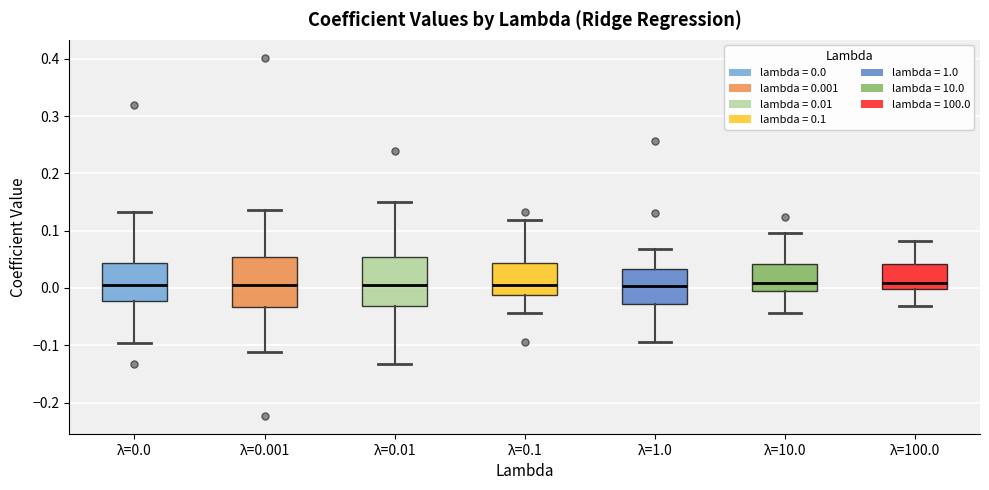

Reading left to right, read every box against the y-axis: the position of its median line, the range the box covers, and the ends of its whiskers. The values are not printed on the chart, so give them approximately, as read against the axis.

λ=0.0: median 0.00, box -0.02 to 0.04, whiskers -0.10 to 0.13
λ=0.001: median 0.01, box -0.03 to 0.05, whiskers -0.11 to 0.14
λ=0.01: median 0.00, box -0.03 to 0.05, whiskers -0.13 to 0.15
λ=0.1: median 0.01, box -0.01 to 0.04, whiskers -0.04 to 0.12
λ=1.0: median 0.00, box -0.03 to 0.03, whiskers -0.09 to 0.07
λ=10.0: median 0.01, box -0.01 to 0.04, whiskers -0.04 to 0.10
λ=100.0: median 0.01, box 0.00 to 0.04, whiskers -0.03 to 0.08